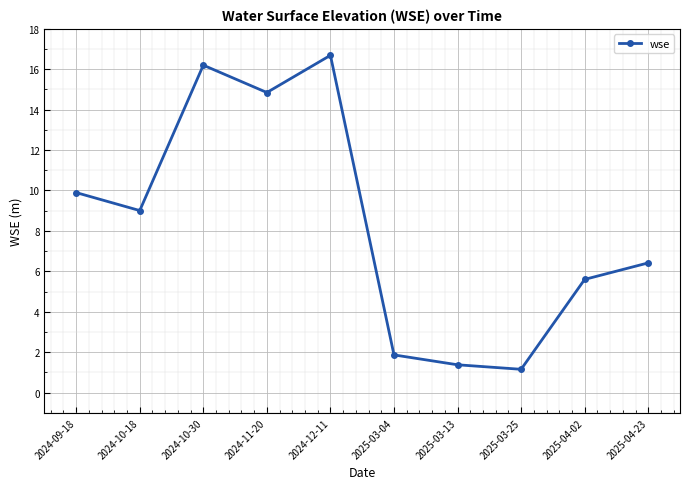

The value at 2025-04-23 is 9.8. True or false?

False